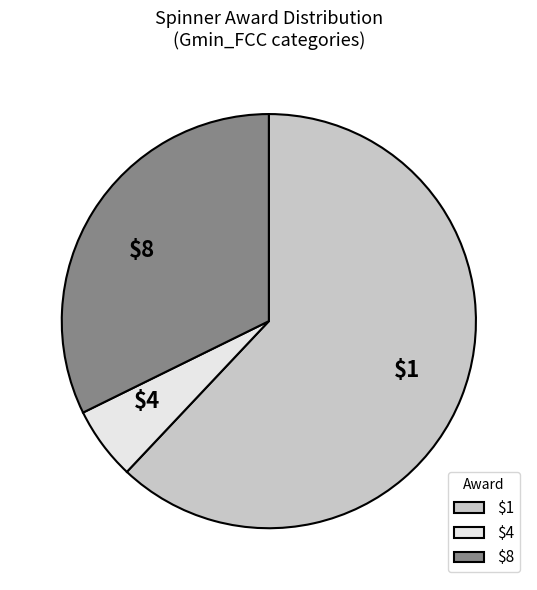

What is the smallest slice in the pie chart?

$4